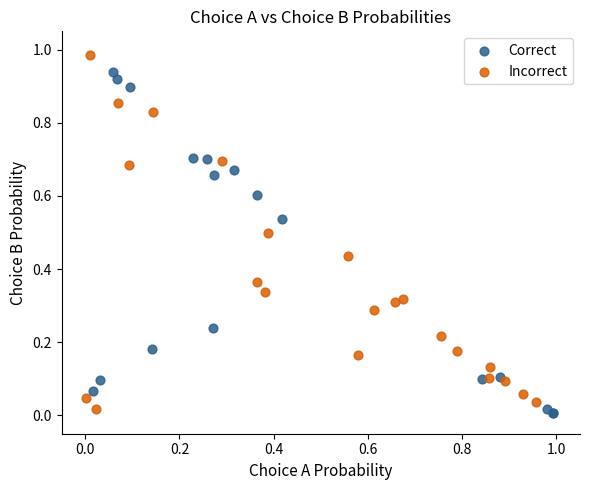

Which series contains the highest Y value?

Incorrect